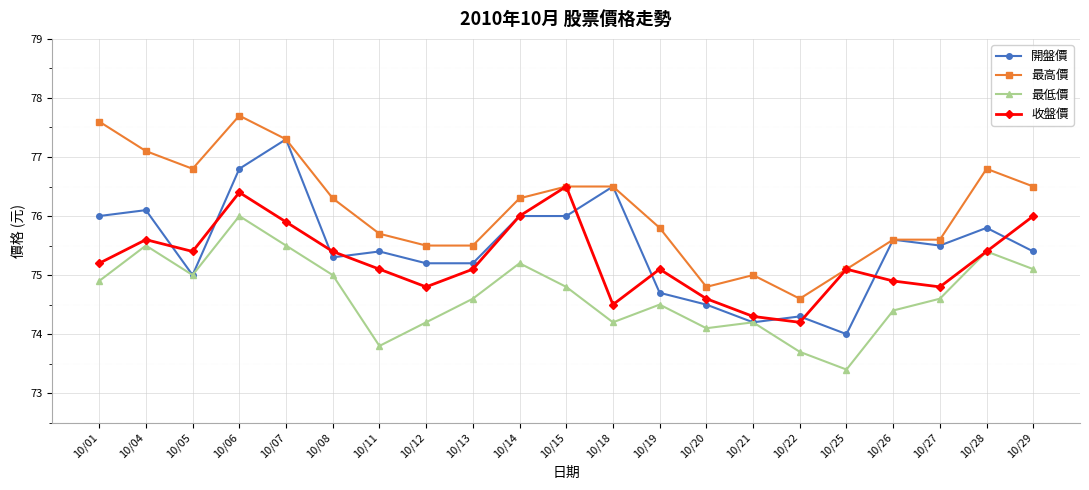

What is the difference between the second highest and second lowest values in the 最高價 series?

2.8